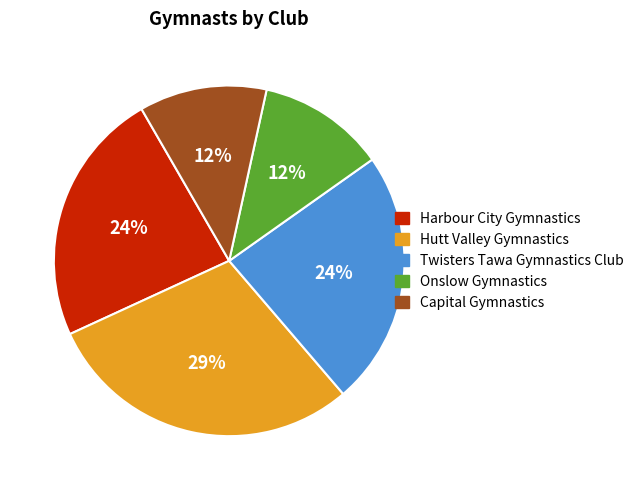

Is Onslow Gymnastics the majority of the pie?

No